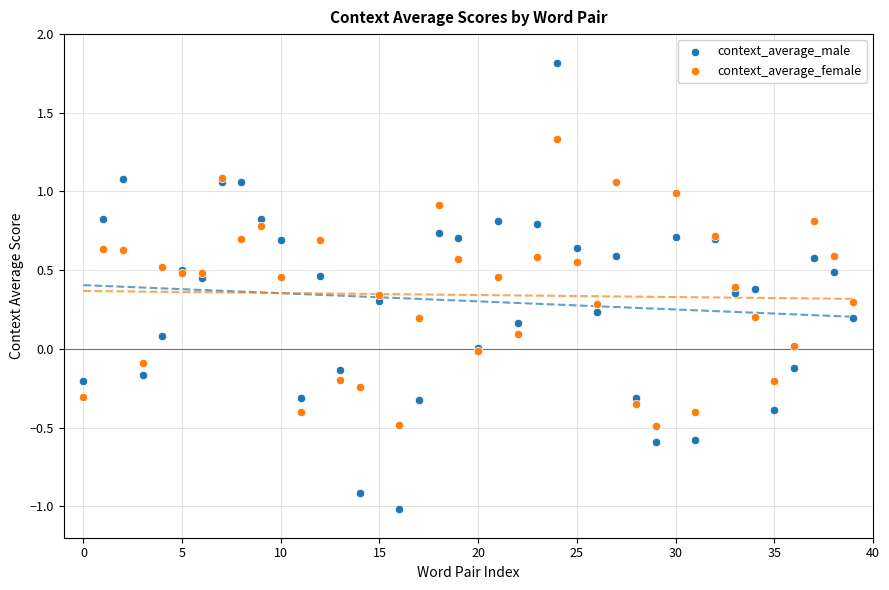

Which series has the widest spread of Y values?

context_average_male